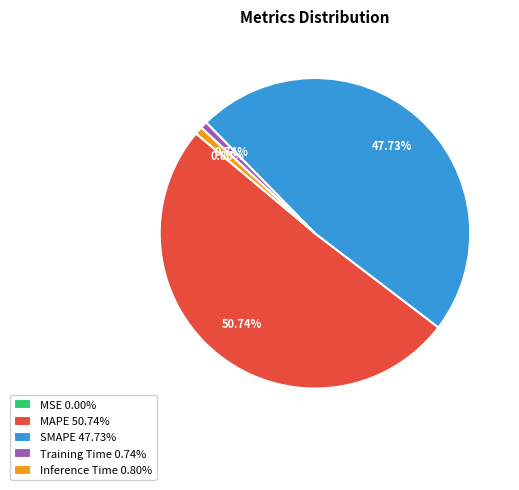

Between Training Time 0.74% and MAPE 50.74%, which is larger?

MAPE 50.74%